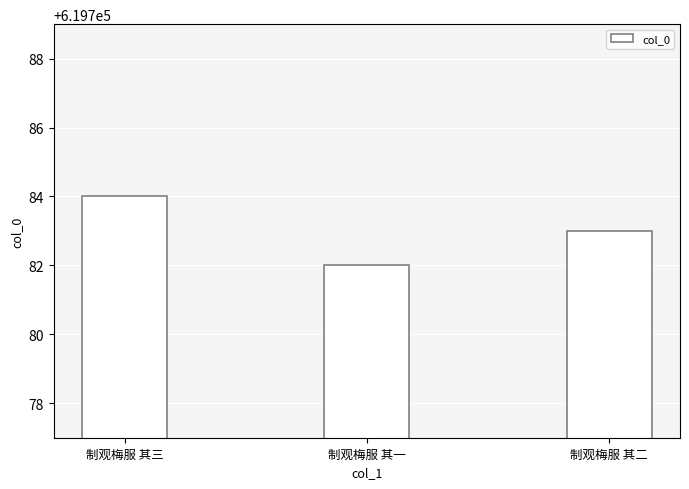

Does the chart contain any negative values?

No